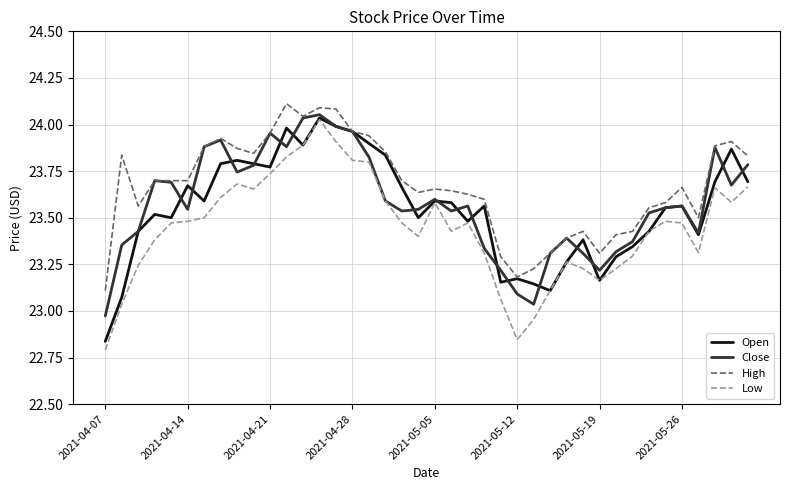

Which series has the widest spread of values?

Low